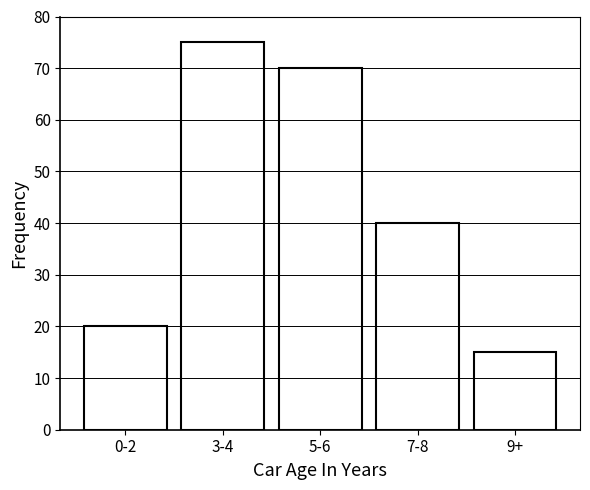

Reading left to right, what are all the values shown in this chart?

20	75	70	40	15